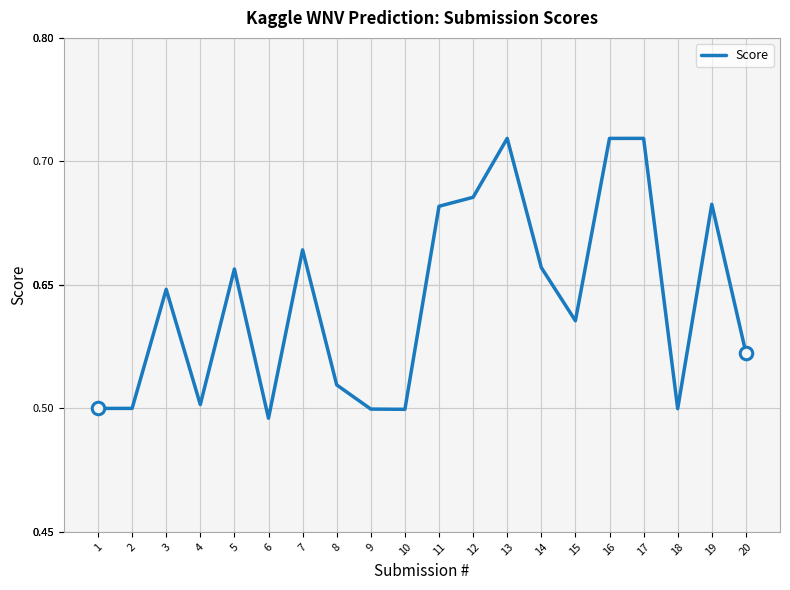

Which label corresponds to the smallest value in the chart?

6